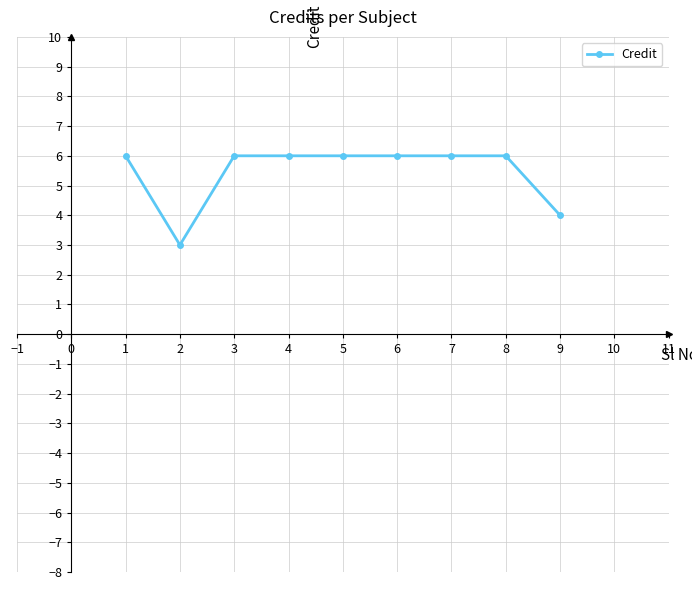

What is the value of the 5th point from the left?

6